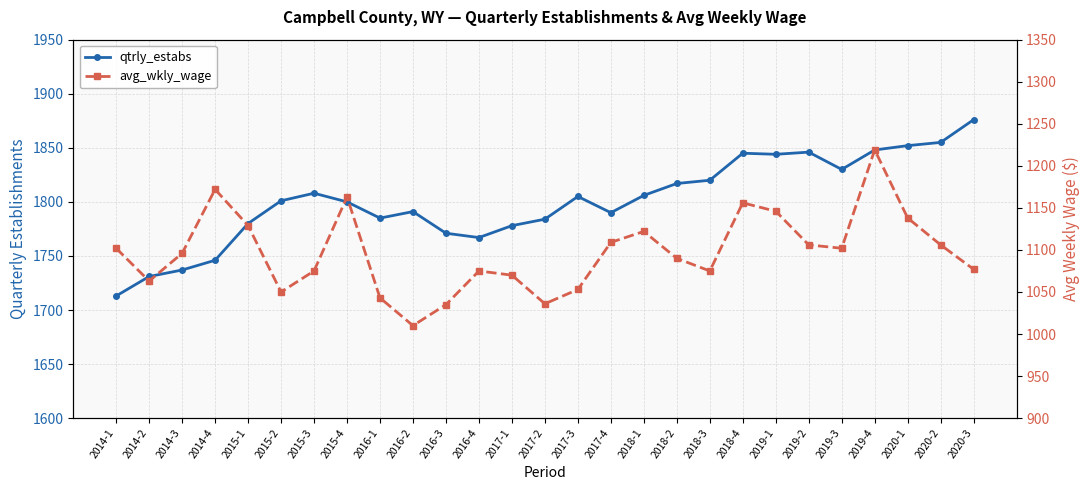

True or false: qtrly_estabs and avg_wkly_wage cross at least once.

False